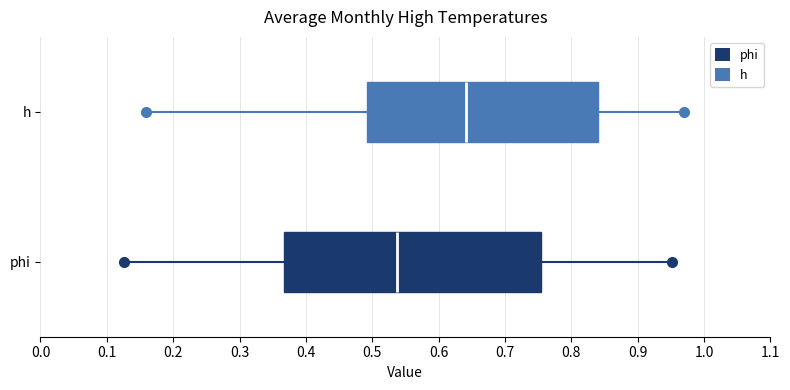

Which box has the furthest to the left median line?

phi